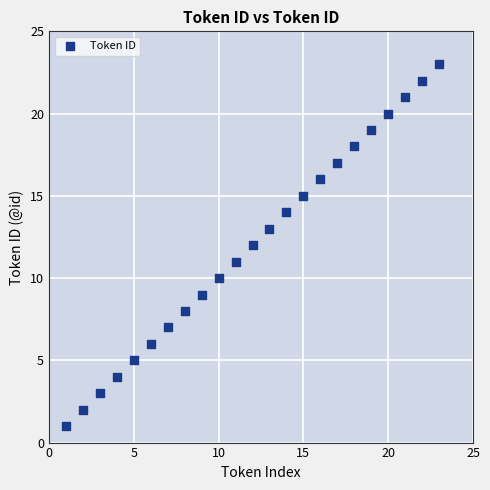

What is the range of Y values (max minus min)?

22